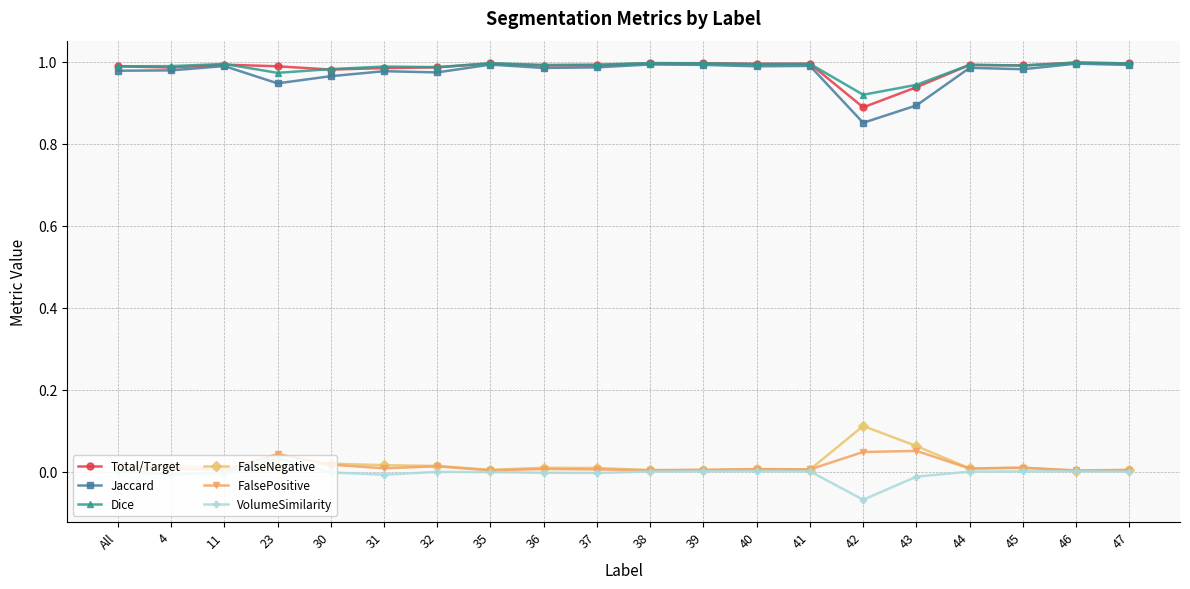

True or false: VolumeSimilarity and Total/Target intersect in this chart.

False